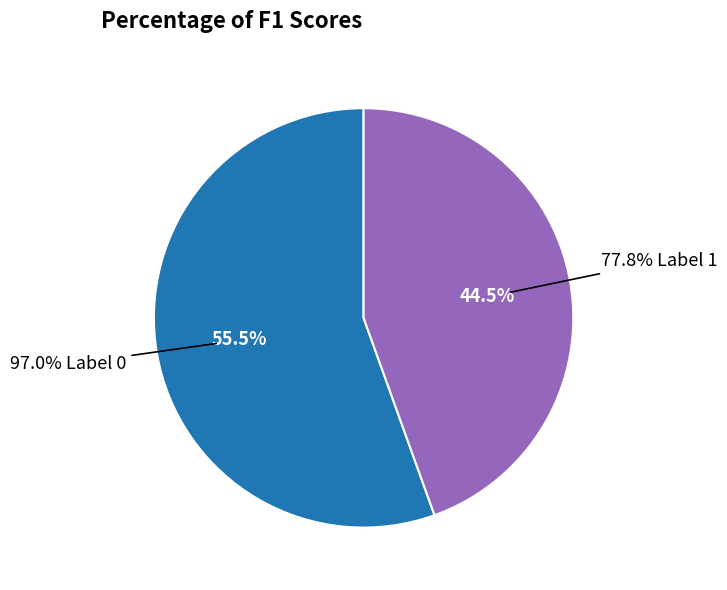

To the nearest percent, what is the difference between the largest and smallest slice percentages?

11%